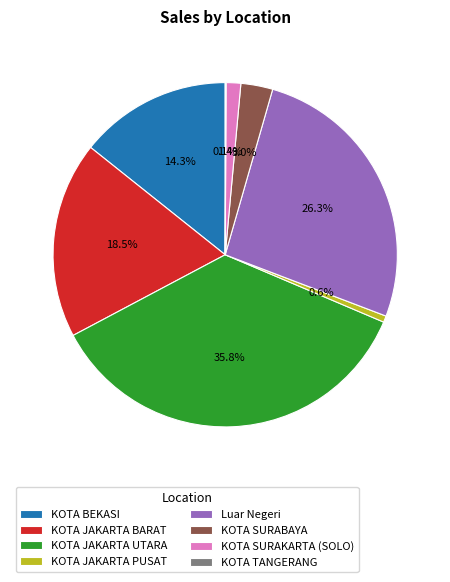

What percentage is NOT represented by KOTA SURABAYA?

97.0%